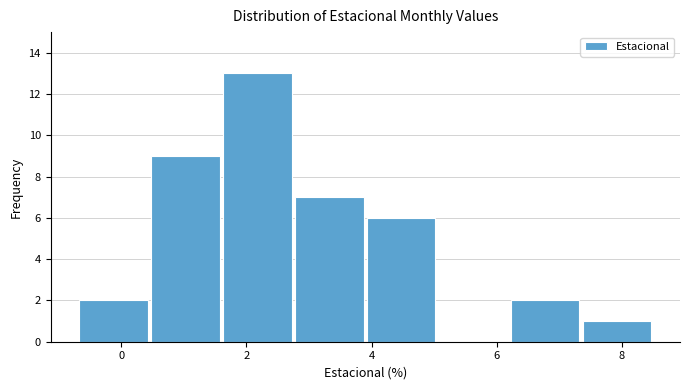

Reading left to right, transcribe this chart: for each bar, give the range it covers on the x-axis and its height. Neither the bar edges nor the heights are printed on the chart, so give them approximately, as read against the axes.

-0.70 to 0.45: 2
0.45 to 1.60: 9
1.60 to 2.75: 13
2.75 to 3.90: 7
3.90 to 5.05: 6
5.05 to 6.20: 0
6.20 to 7.35: 2
7.35 to 8.50: 1